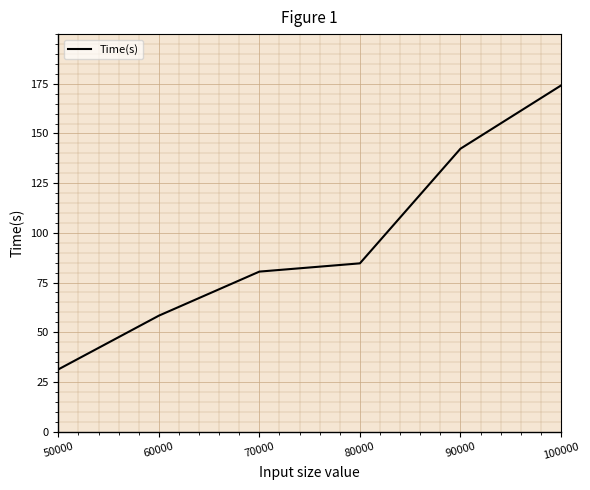

Does the chart display data point markers on the line(s)?

No